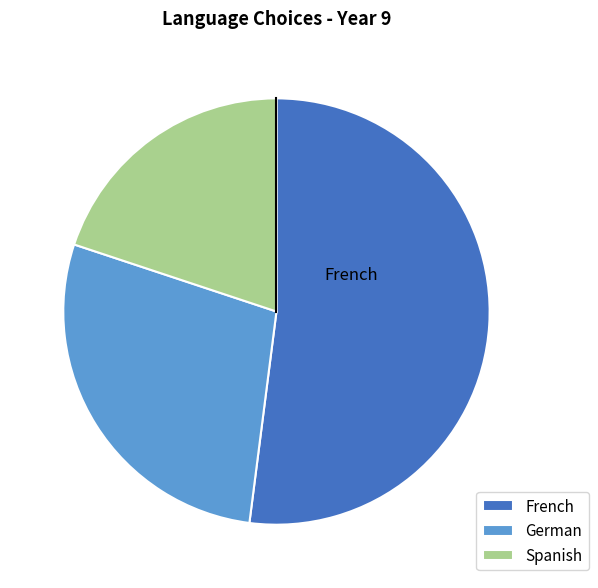

Do French and German together represent more than half of the pie?

Yes